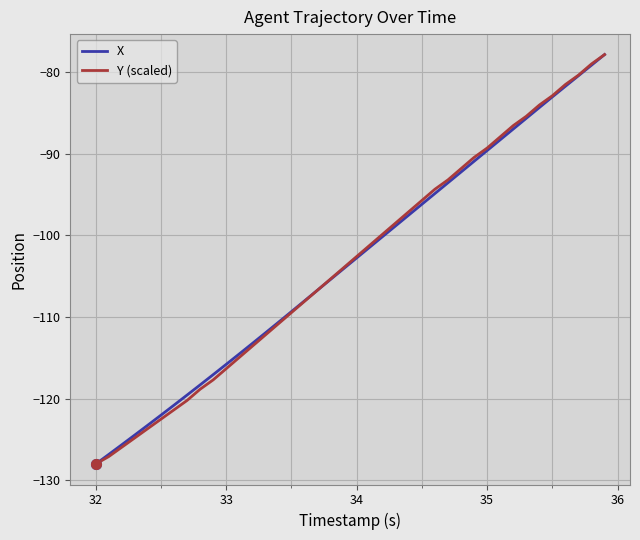

What is the minimum value for X?

-128.0